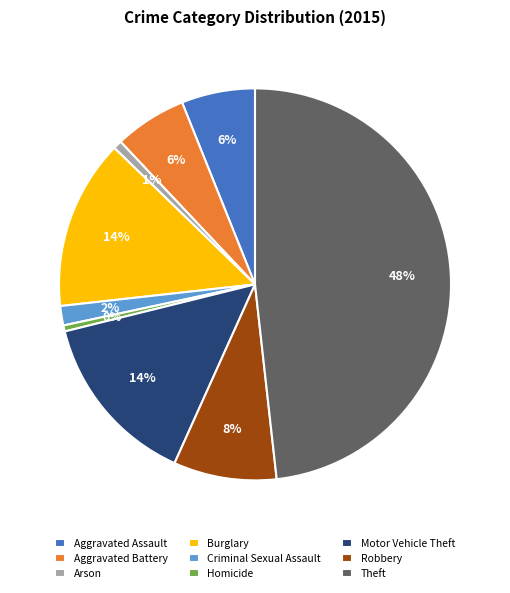

Which has a higher value, Robbery or Homicide?

Robbery